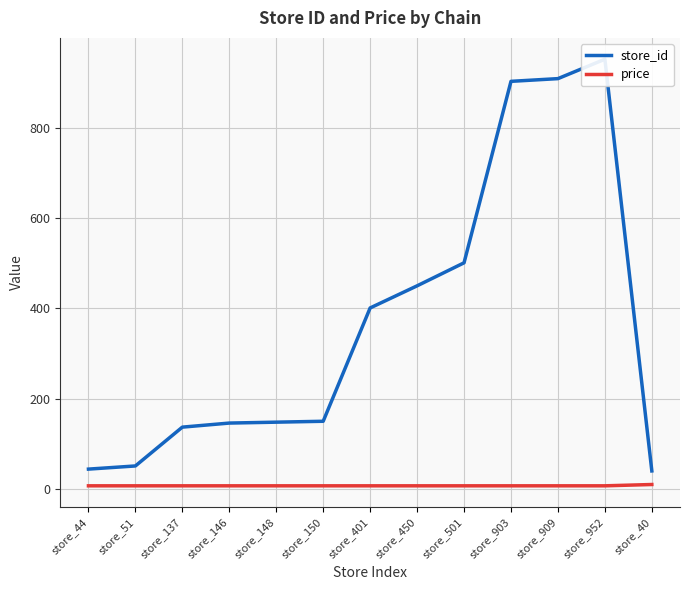

At how many categories does at least one series exceed 276?

6